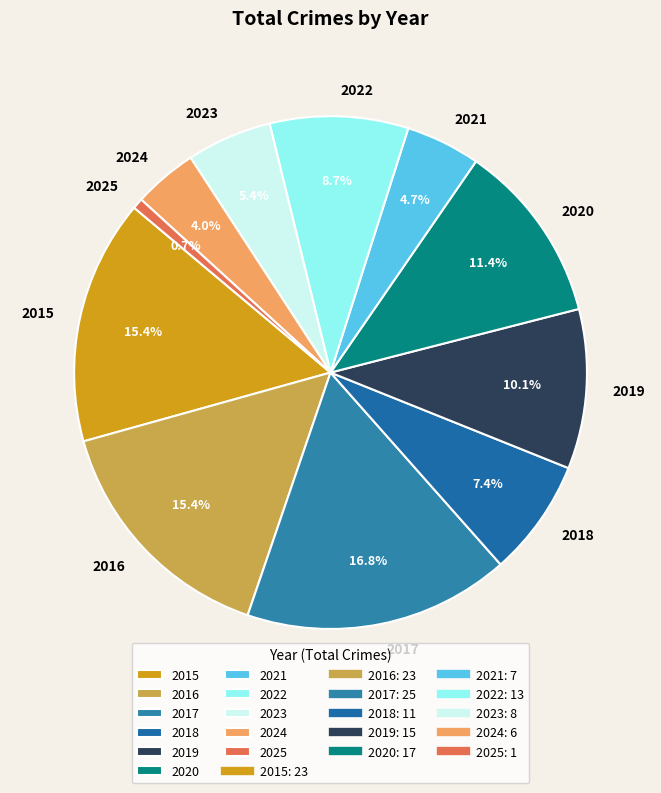

Between 2023 and 2016, which is larger?

2016